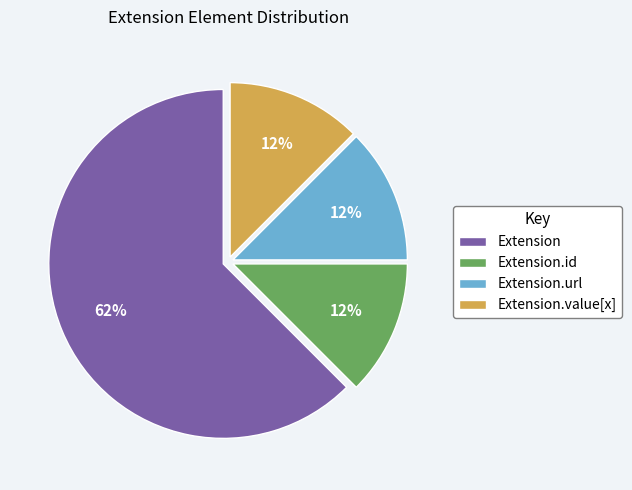

Does Extension represent more than half of the total?

Yes